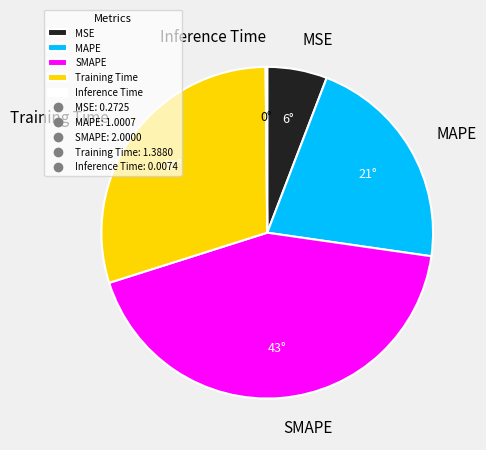

Which category has the biggest portion of the pie?

SMAPE